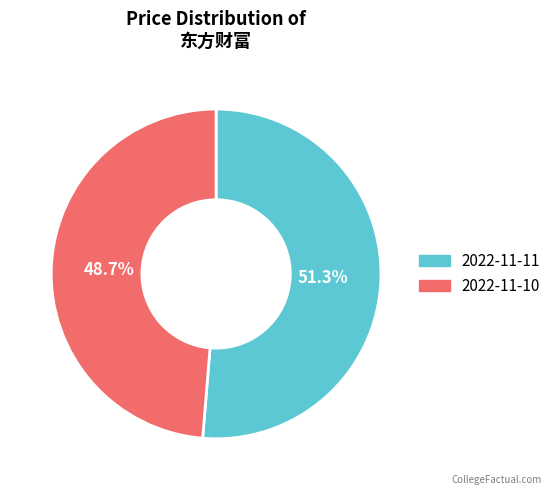

Rank the categories by value from lowest to highest.

2022-11-10, 2022-11-11